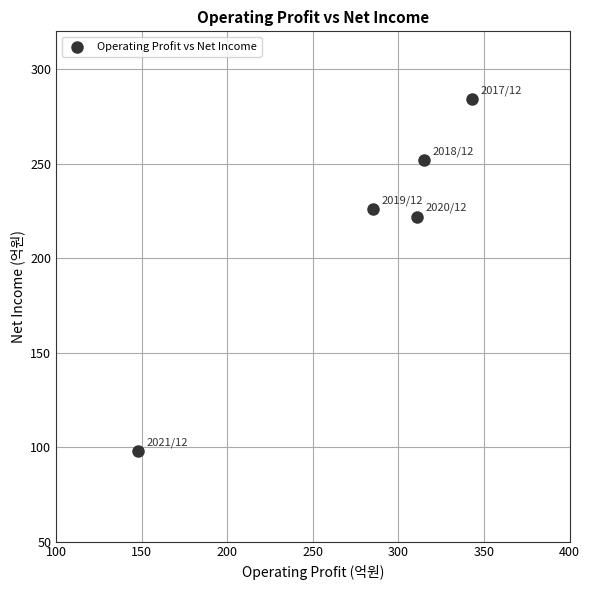

What Y value in the scatter plot is closest to 191?

222